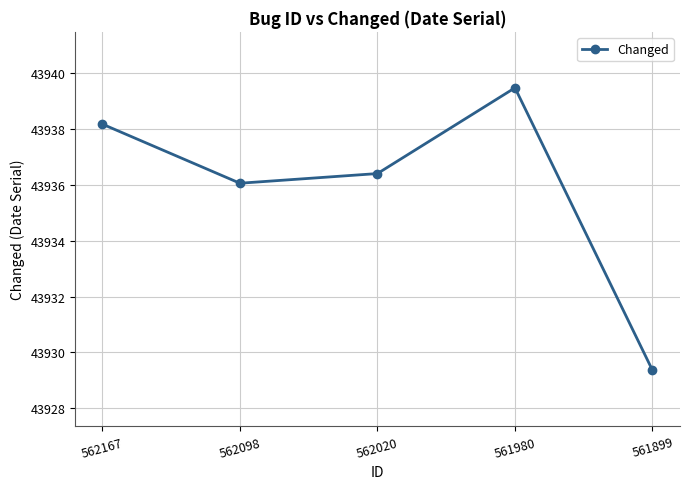

How many interior local peaks (higher than both neighbors) does the data have?

1